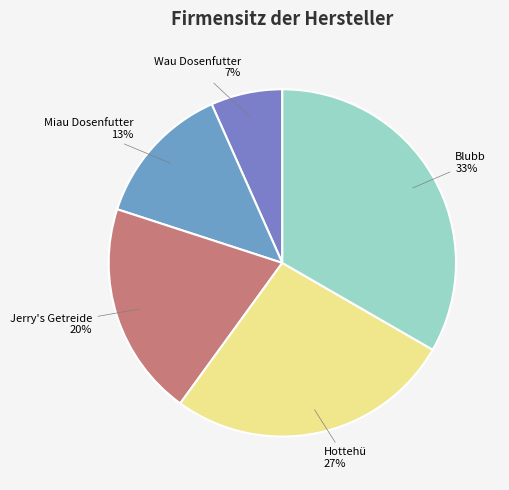

How many segments does this pie chart have?

5